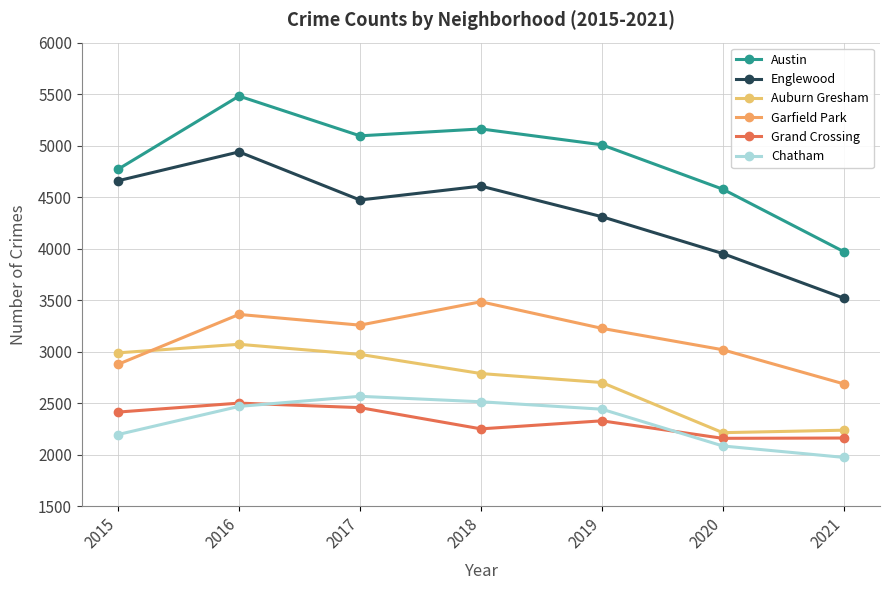

True or false: Auburn Gresham has more than 2 points higher than both neighbors.

False